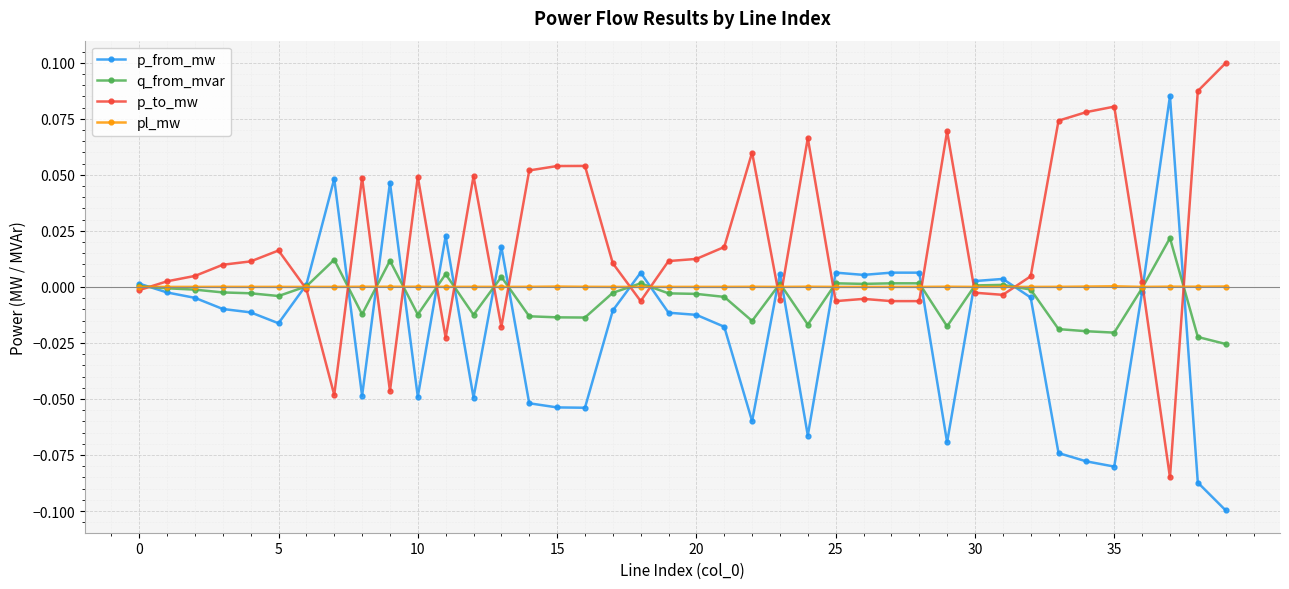

Which series has the largest total across all categories?

p_to_mw